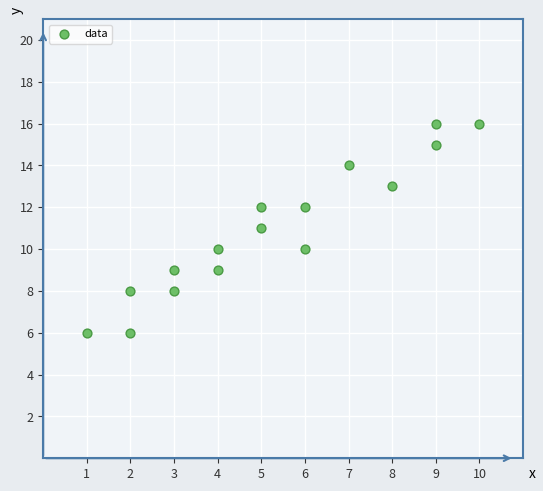

What is the range of Y values (max minus min)?

10